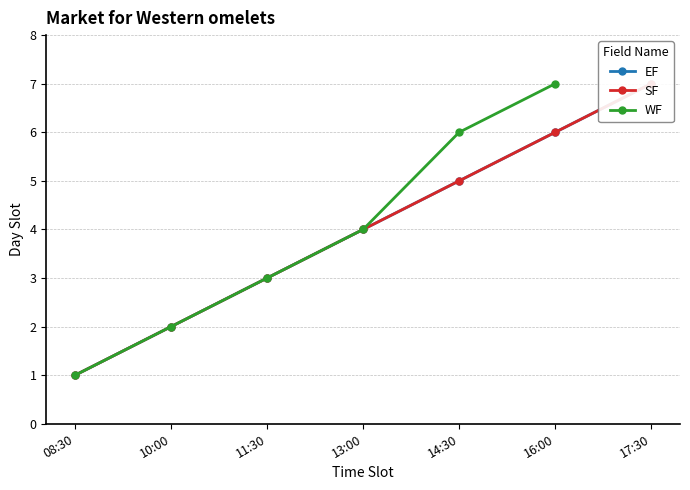

True or false: EF and WF cross at least once.

False